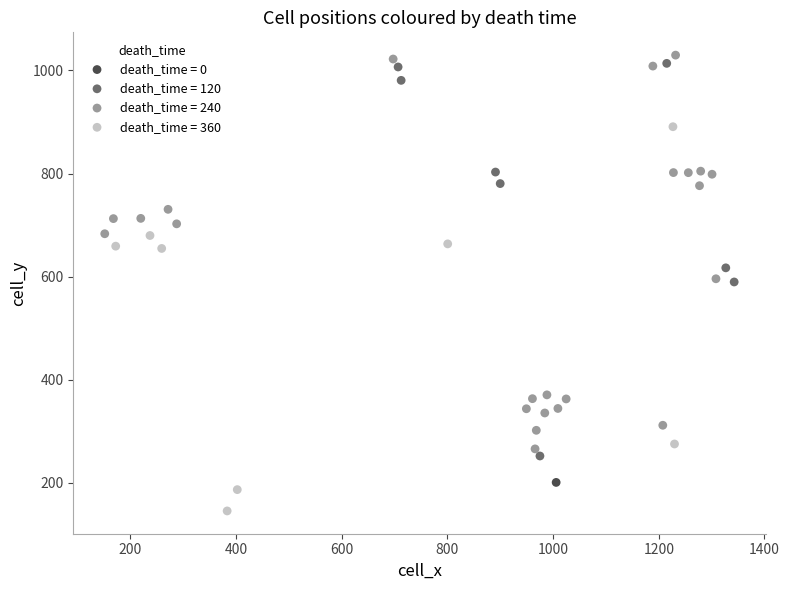

Which series contains the lowest Y value?

death_time = 360